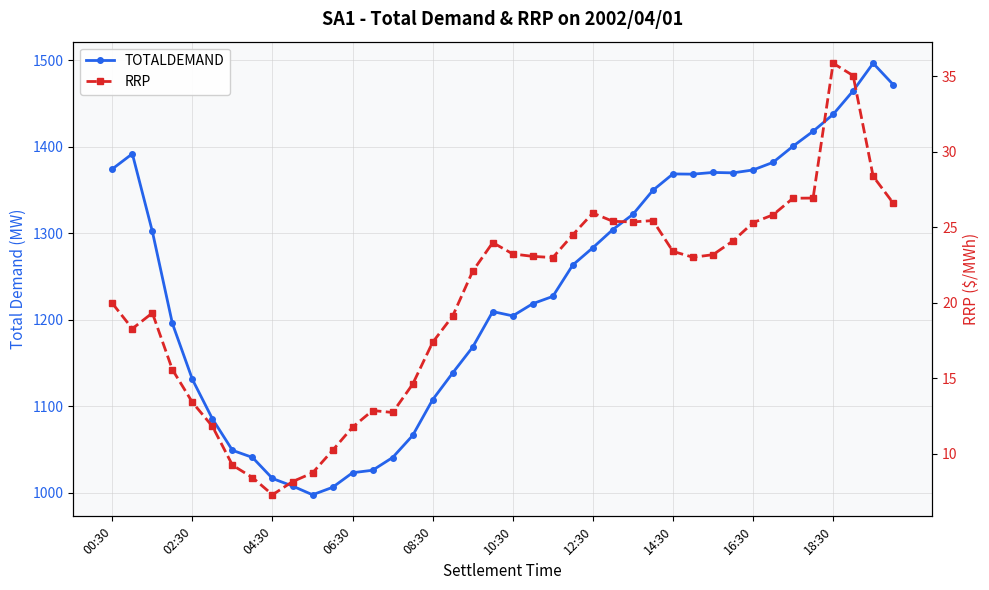

What are all the series names shown in the legend?

TOTALDEMAND, RRP